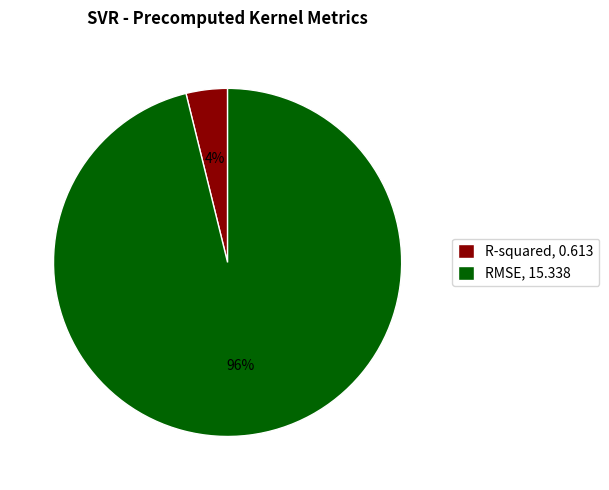

Does R-squared represent more than half of the total?

No